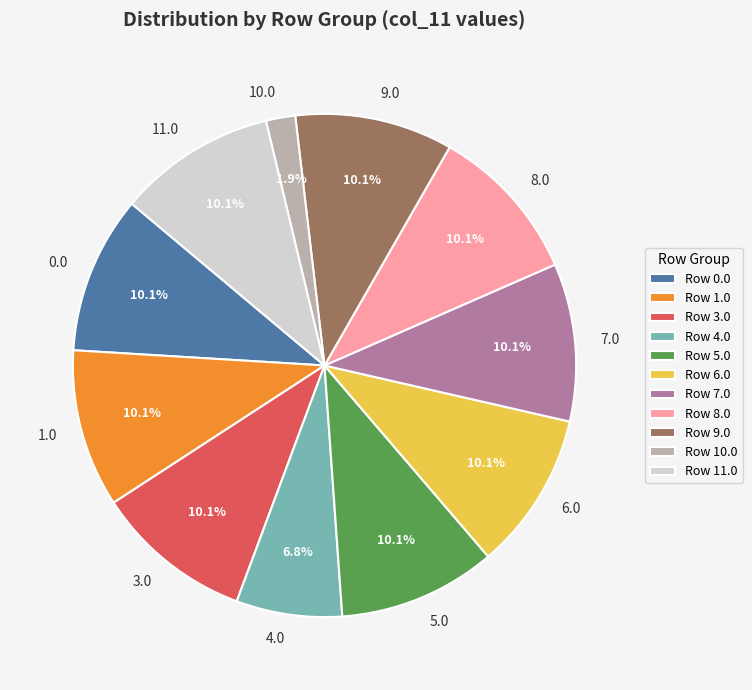

Which has a higher value, 10.0 or 7.0?

7.0